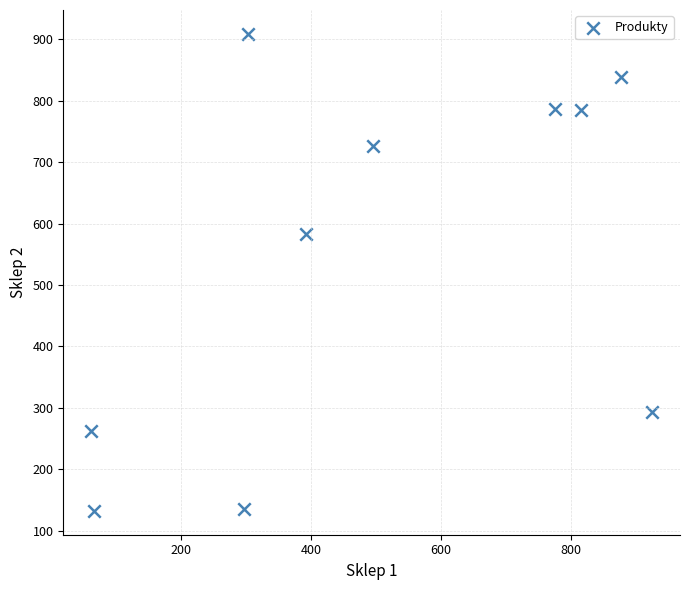

What Y value in the scatter plot is closest to 520?

582.4